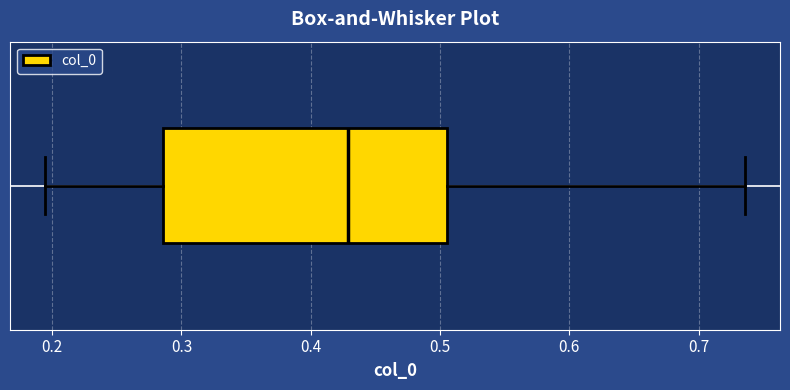

Read this box plot against the x-axis: the position of the median line, the range covered by the box, and the ends of both whiskers. The values are not printed on the chart, so give them approximately, as read against the axis.

median 0.43, box 0.29 to 0.51, whiskers 0.19 to 0.74